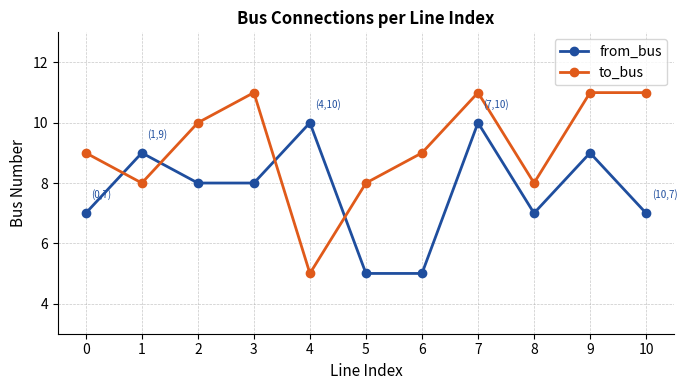

What is the minimum value shown in the chart?

5